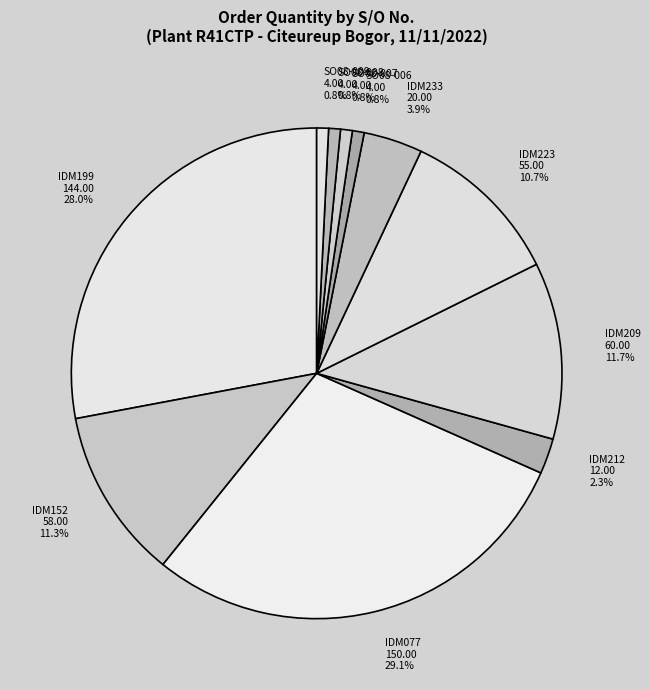

How much of the chart is everything except SO08-006 4.00 0.8%?

99.2%